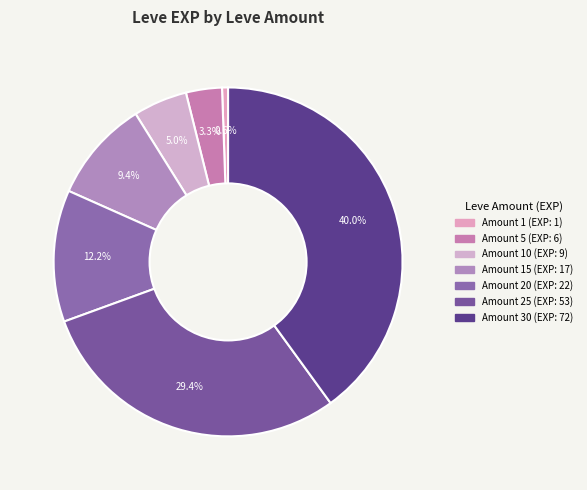

Is there a majority slice in this chart?

No